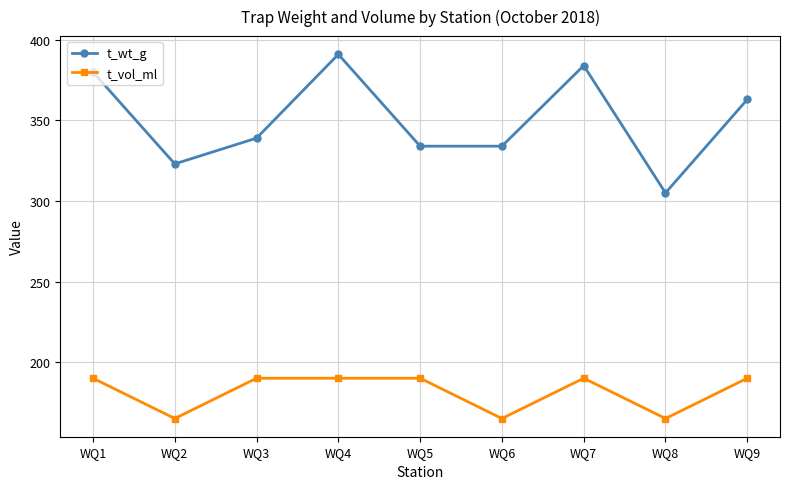

How many t_vol_ml values are between 165 and 190?

9